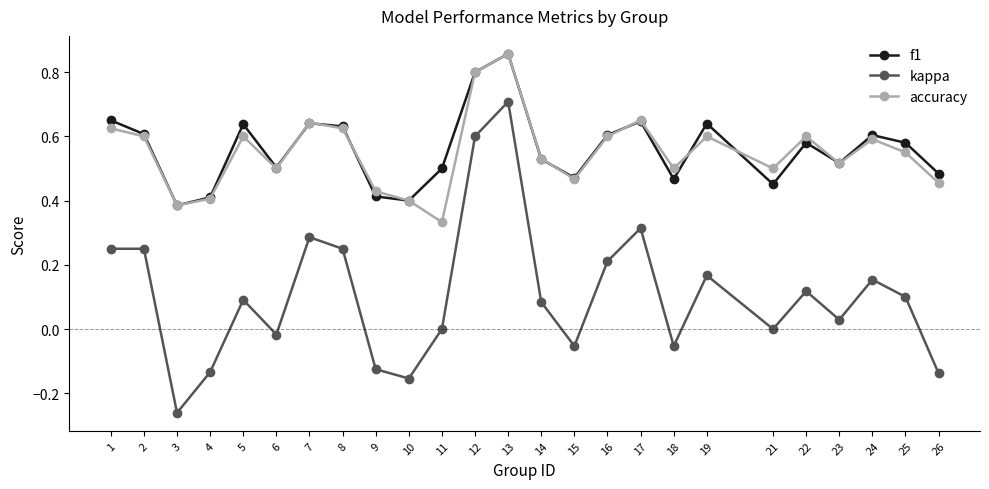

Is the value of kappa at 19 greater than the value of accuracy at 25?

No